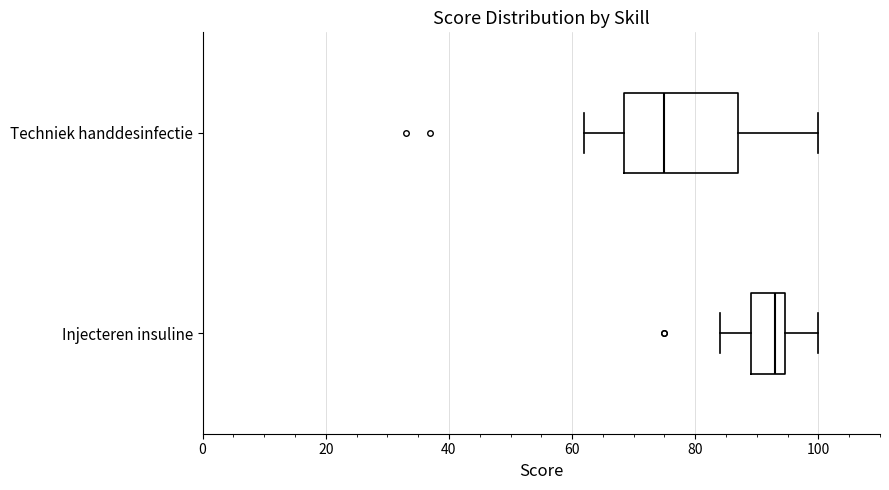

Which box is the widest, from its left edge to its right edge?

Techniek handdesinfectie